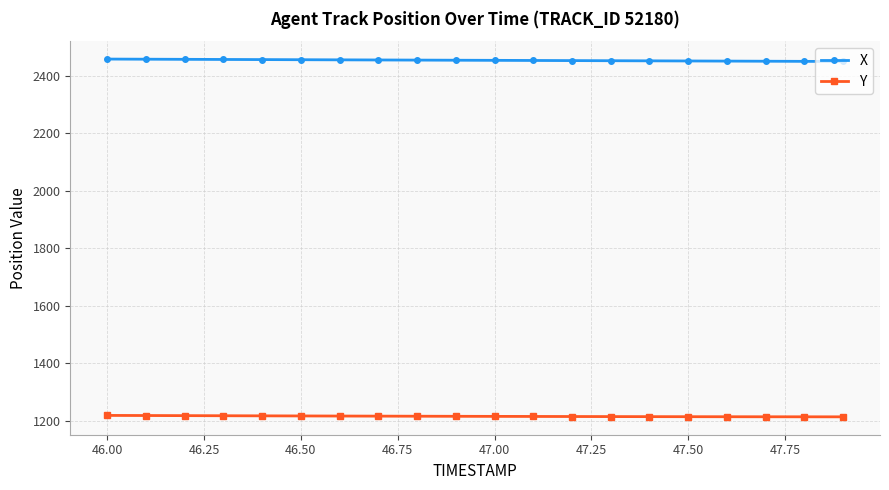

True or false: X and Y cross at least once.

False